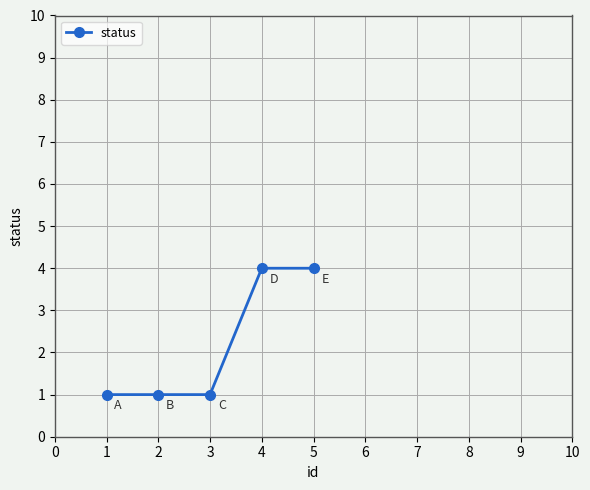

What is the value of the 1st point from the left?

1